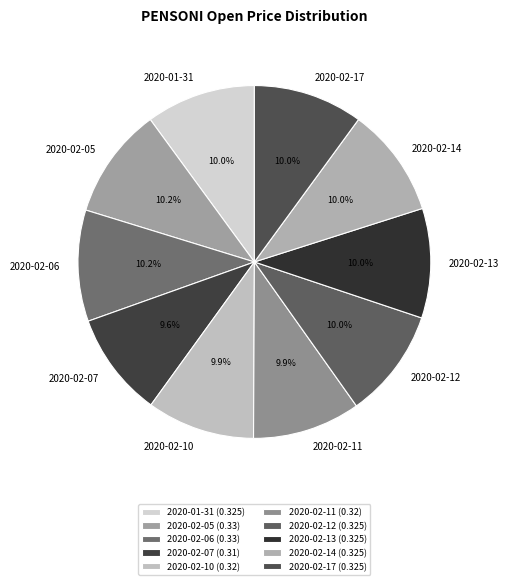

To the nearest percent, what percentage of the pie is 2020-02-11?

10%